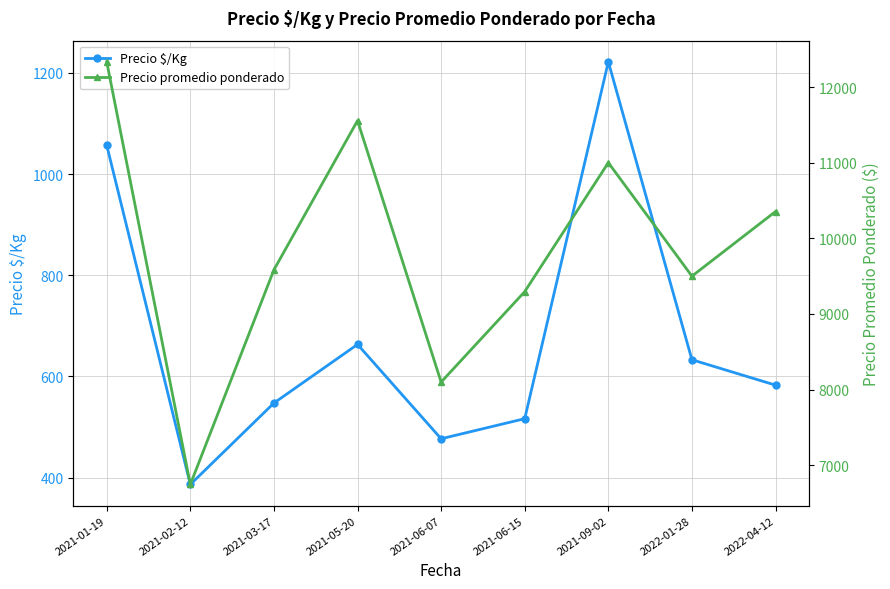

True or false: Precio $/Kg and Precio promedio ponderado intersect in this chart.

False